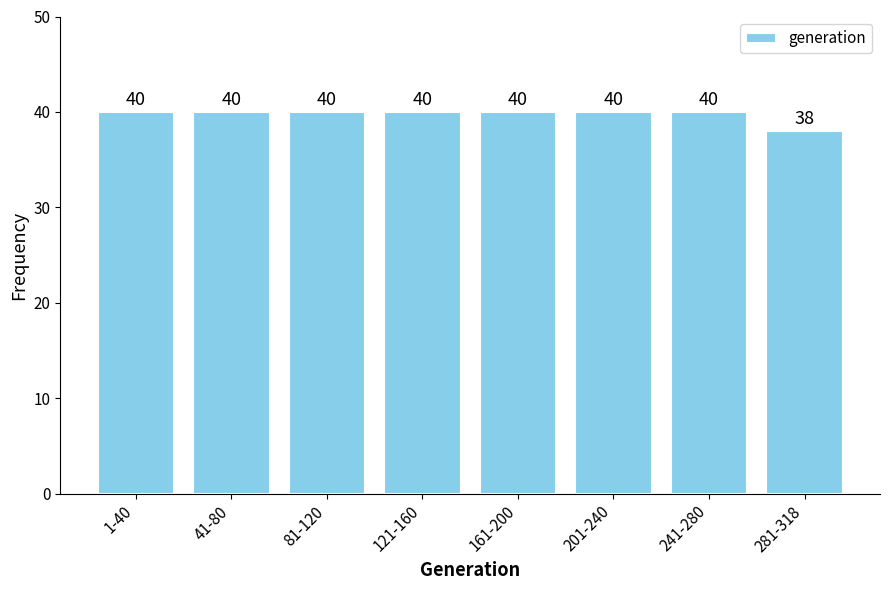

Reading right to left, what are all the values shown in this chart?

38	40	40	40	40	40	40	40